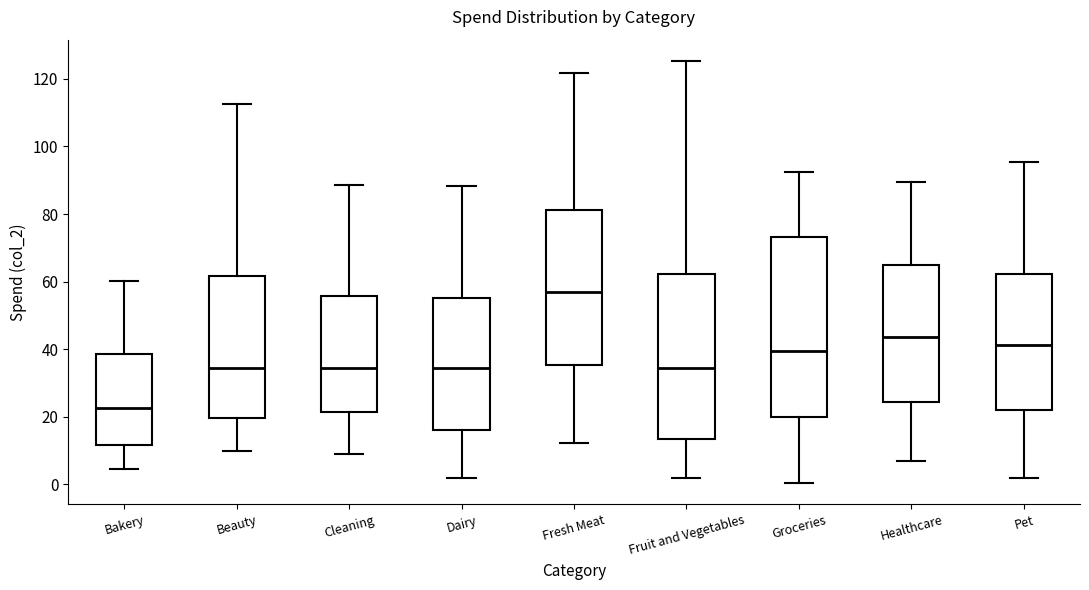

Which box is the tallest, from its lower edge to its upper edge?

Groceries